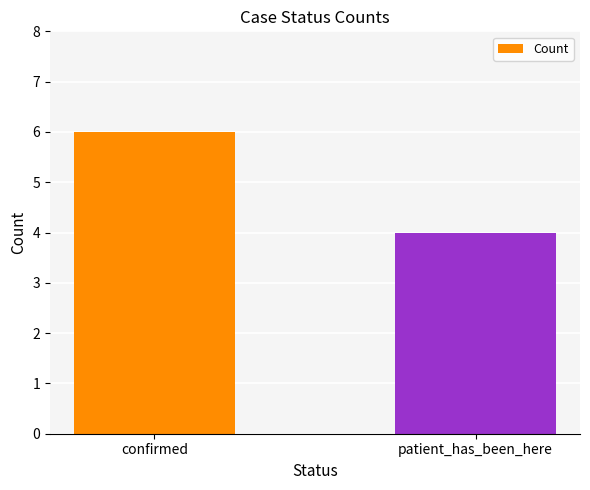

What position from the right is patient_has_been_here?

1